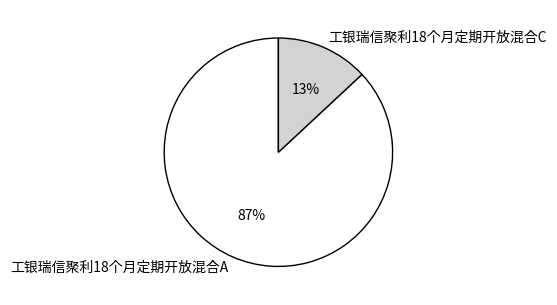

Rank the categories by value from lowest to highest.

工银瑞信聚利18个月定期开放混合C, 工银瑞信聚利18个月定期开放混合A